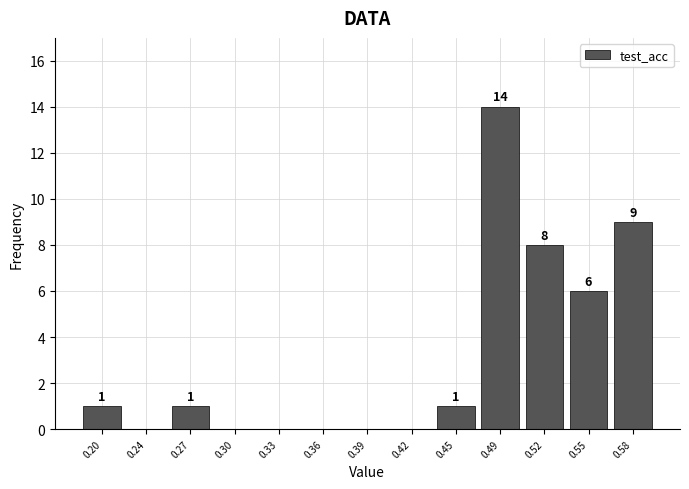

Reading right to left, what are all the values shown in this chart?

0.58=9	0.55=6	0.52=8	0.49=14	0.45=1	0.42=0	0.39=0	0.36=0	0.33=0	0.30=0	0.27=1	0.24=0	0.20=1